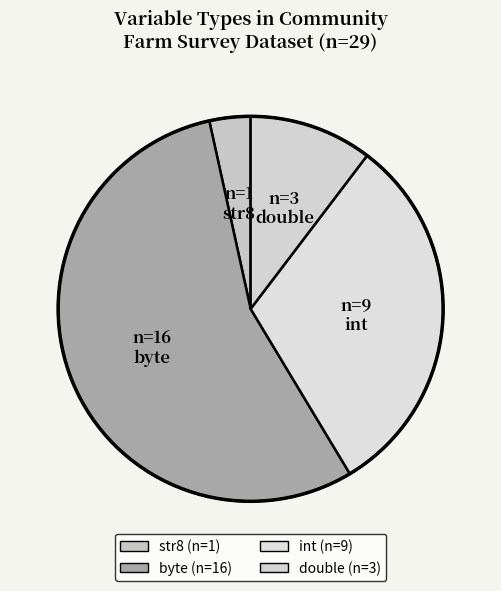

Count the number of slices in the pie.

4